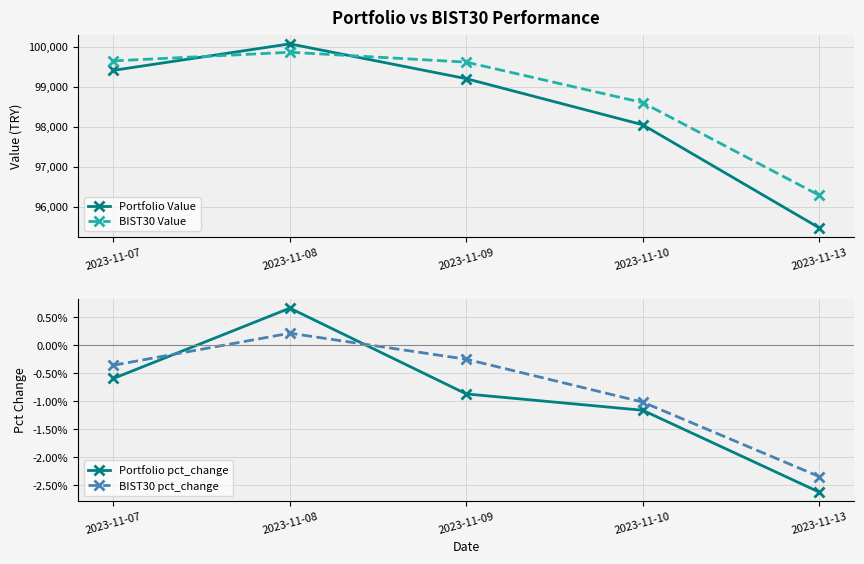

What is the difference between the highest and lowest values at 2023-11-13?

96293.0